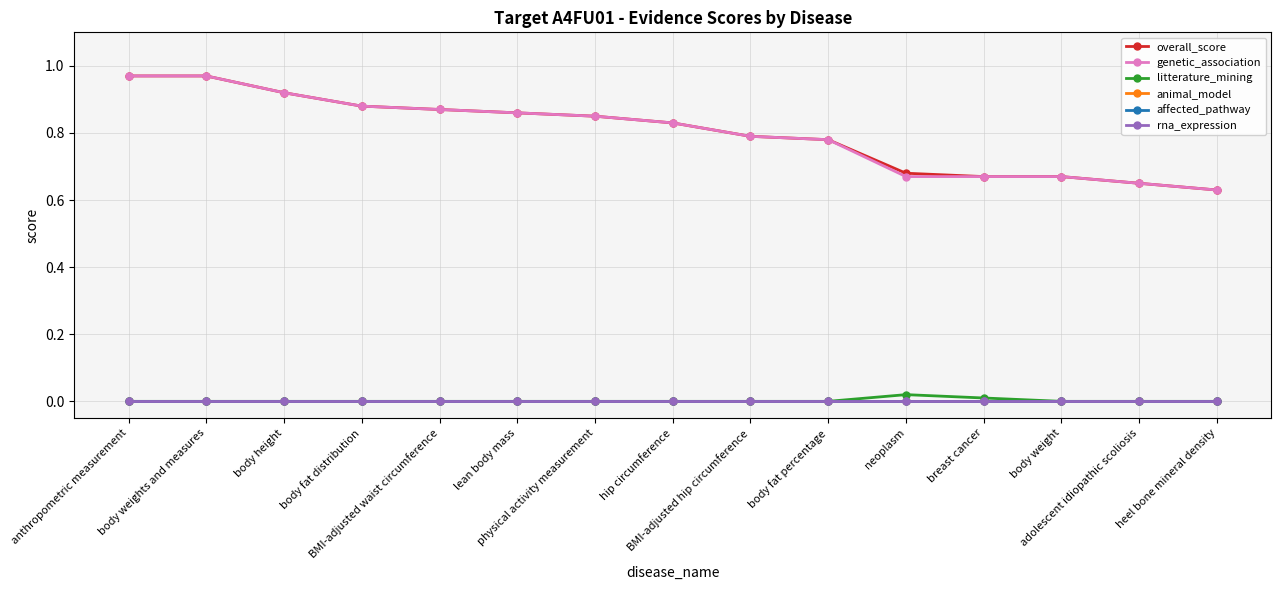

Read the genetic_association value at hip circumference.

0.8